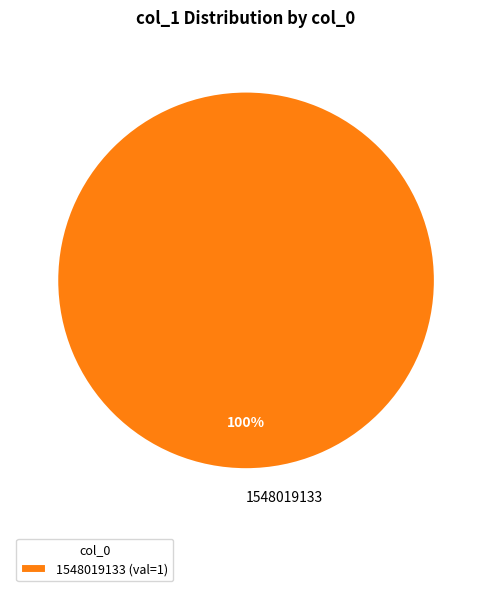

Is it true that 1548019133 is 100% of the pie?

True